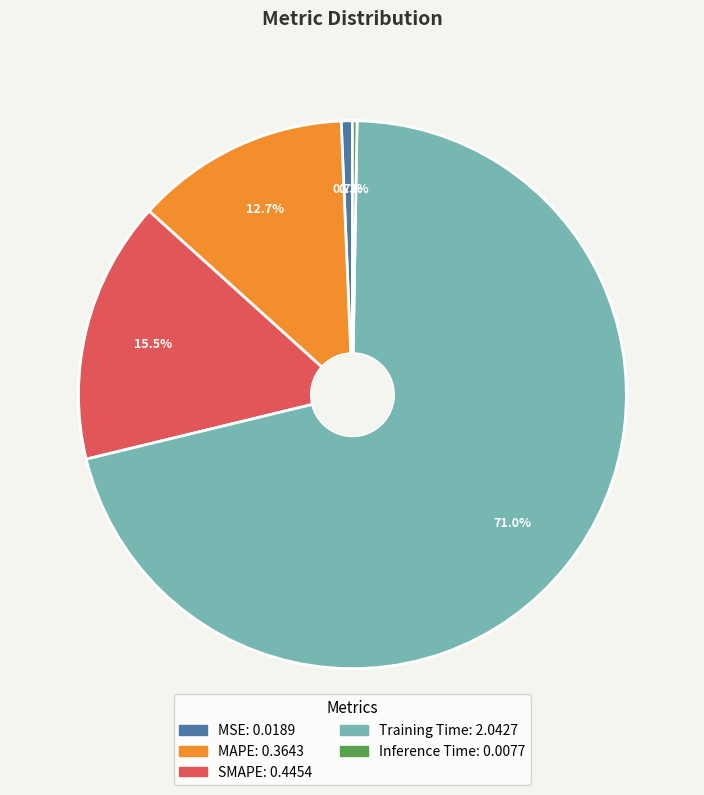

Does any single category account for the majority?

Yes